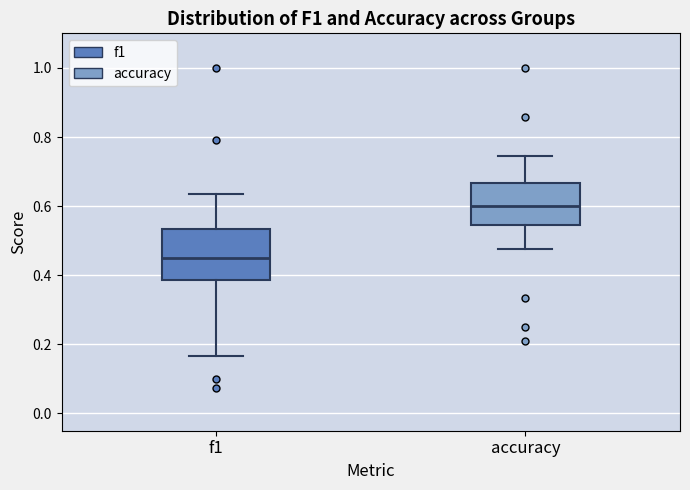

Which box's median line is the highest?

accuracy